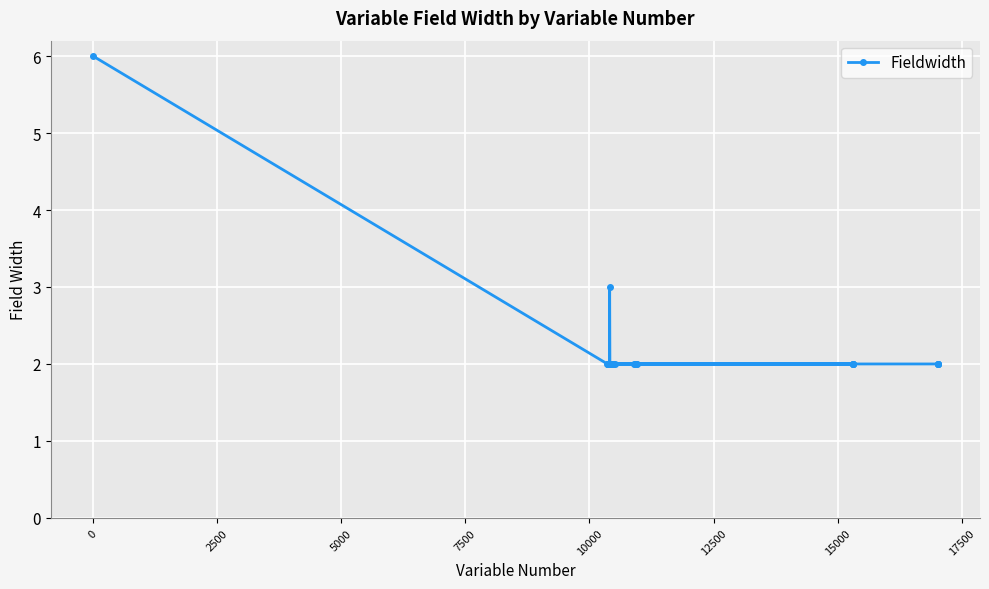

What is the value of the 38th point from the left?

2